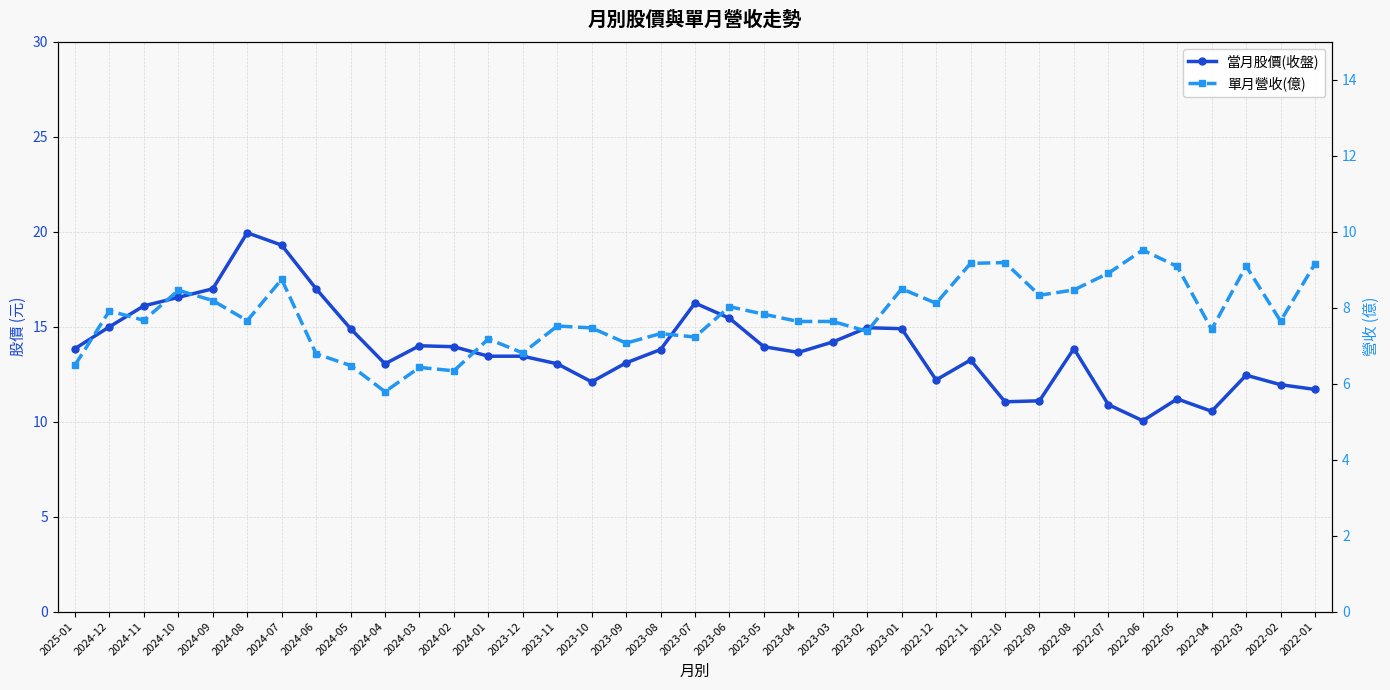

The 單月營收(億) series shows 6.5 at 2024-05. True or false?

True